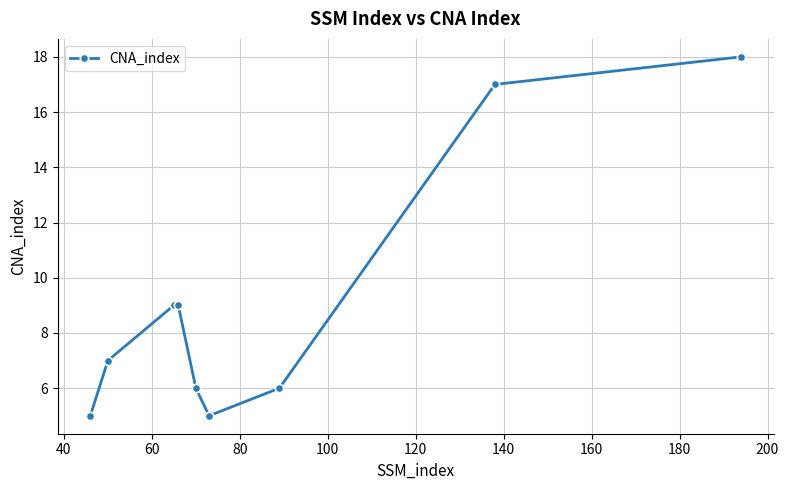

True or false: there are more than 1 points higher than both neighbors.

False